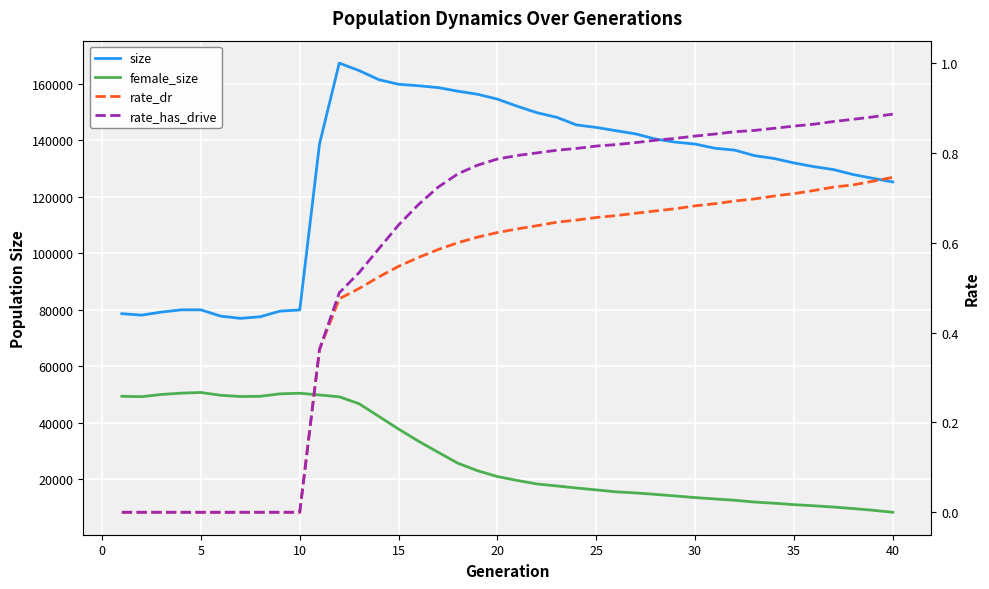

True or false: size and rate_has_drive intersect in this chart.

False